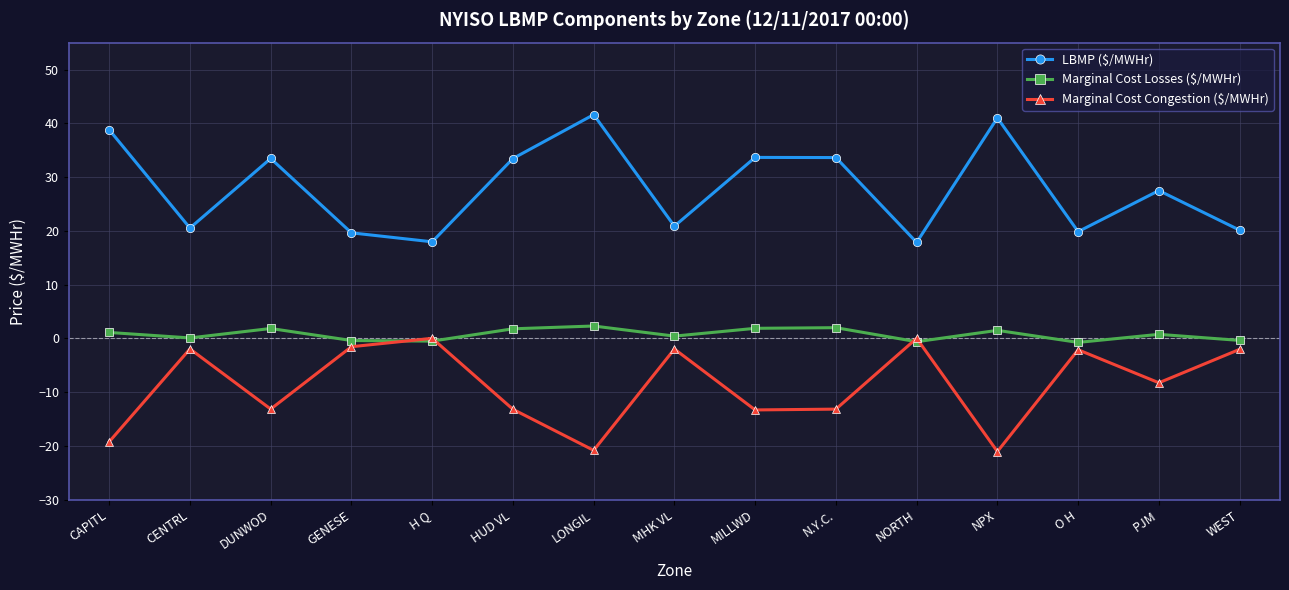

The value of Marginal Cost Congestion ($/MWHr) at CAPITL is -27.5. True or false?

False